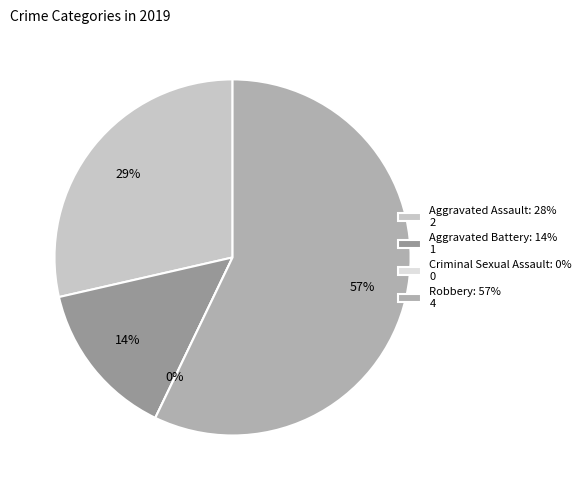

Which category has the biggest portion of the pie?

Robbery